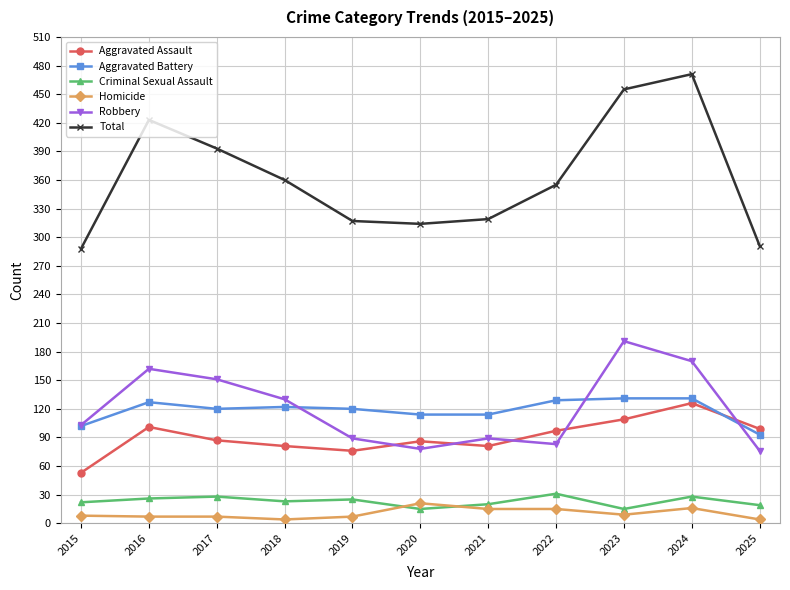

Which series changed the most between 2017 and 2022?

Robbery